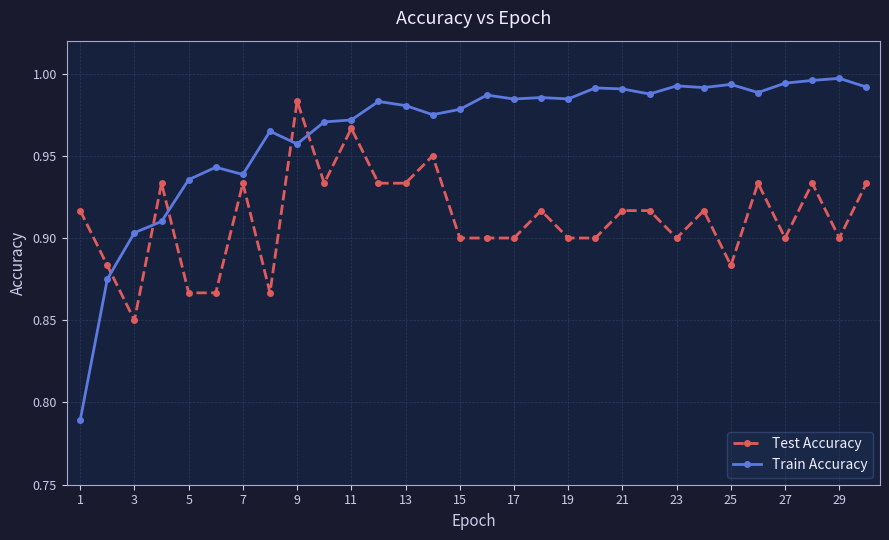

Which series has the largest range (max minus min)?

Train Accuracy